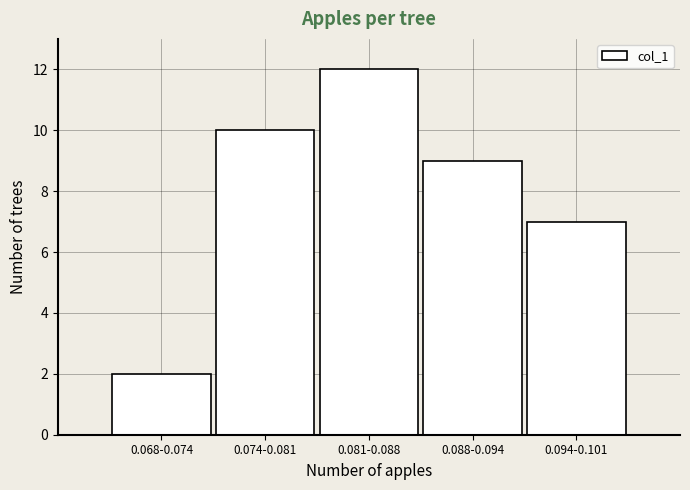

Reading left to right, list all the values displayed in this chart.

2	10	12	9	7